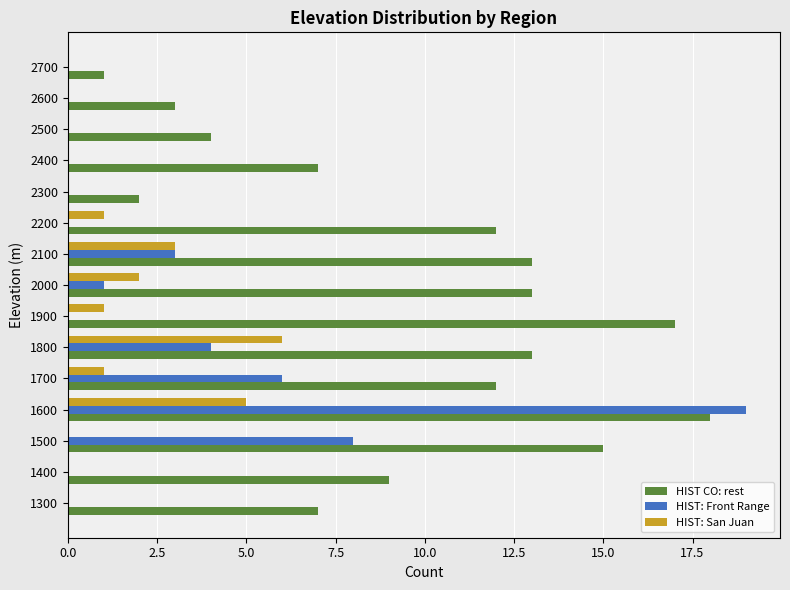

Is it true that HIST CO: rest equals 9 at 1600?

False